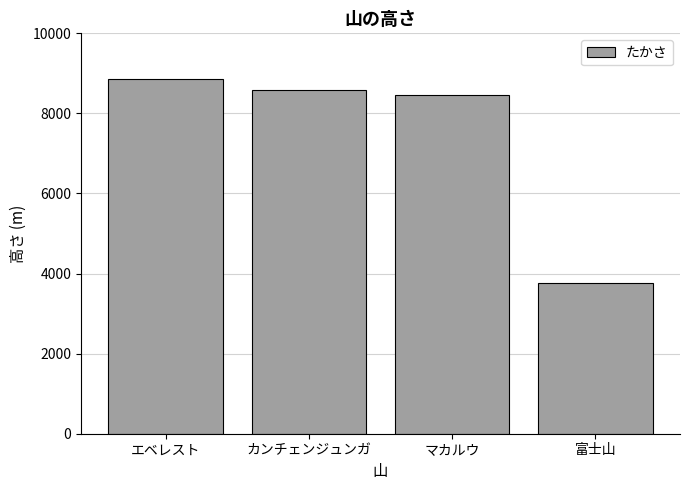

What position from the right is エベレスト?

4